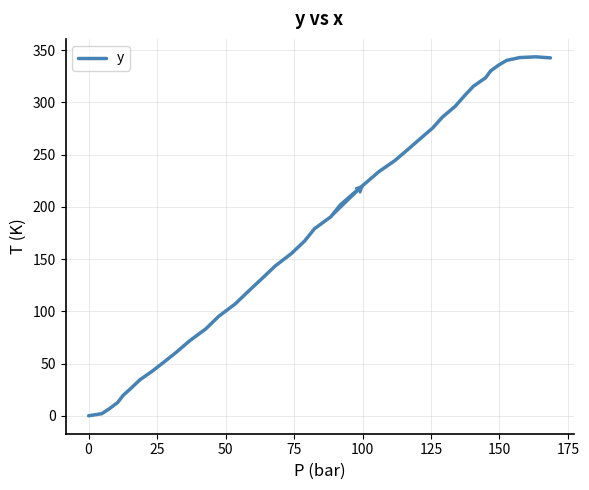

What is the difference between the maximum and minimum values?

343.5